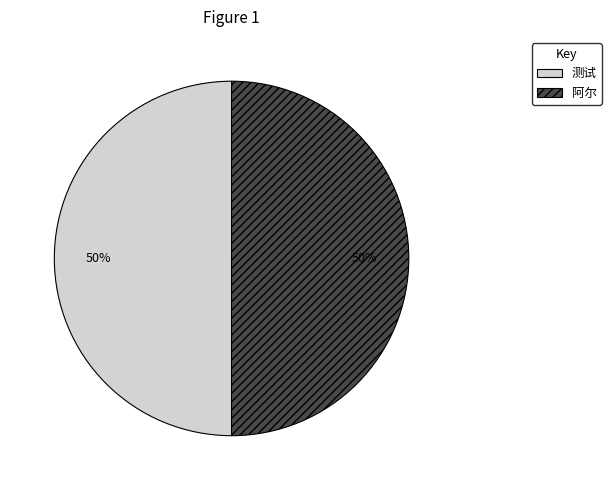

Do 测试 and 阿尔 together represent more than half of the pie?

Yes